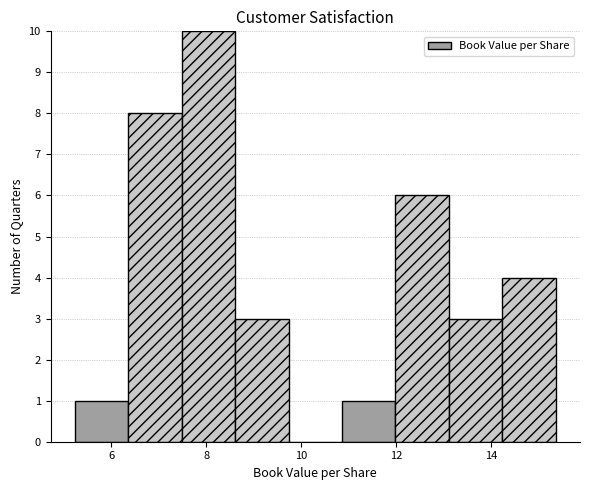

Reading left to right, list every bar in this chart as the range it spans on the x-axis followed by its height. Neither the bar edges nor the heights are printed on the chart, so give them approximately, as read against the axes.

5.2 to 6.4: 1
6.4 to 7.4: 8
7.4 to 8.6: 10
8.6 to 9.8: 3
9.8 to 10.8: 0
10.8 to 12.0: 1
12.0 to 13.2: 6
13.2 to 14.2: 3
14.2 to 15.4: 4